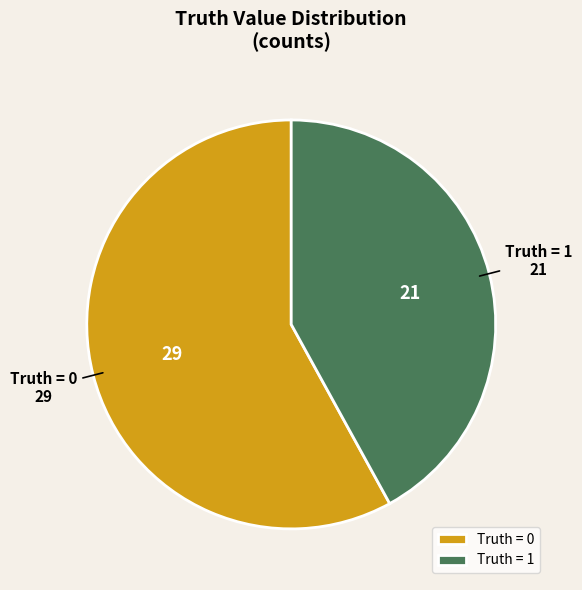

How many segments does this pie chart have?

2